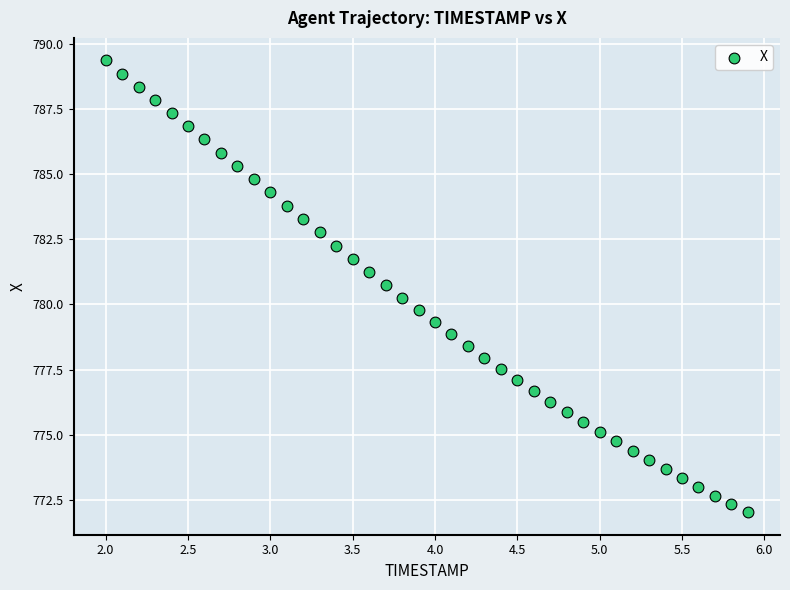

What is the range of X values (max minus min)?

3.9